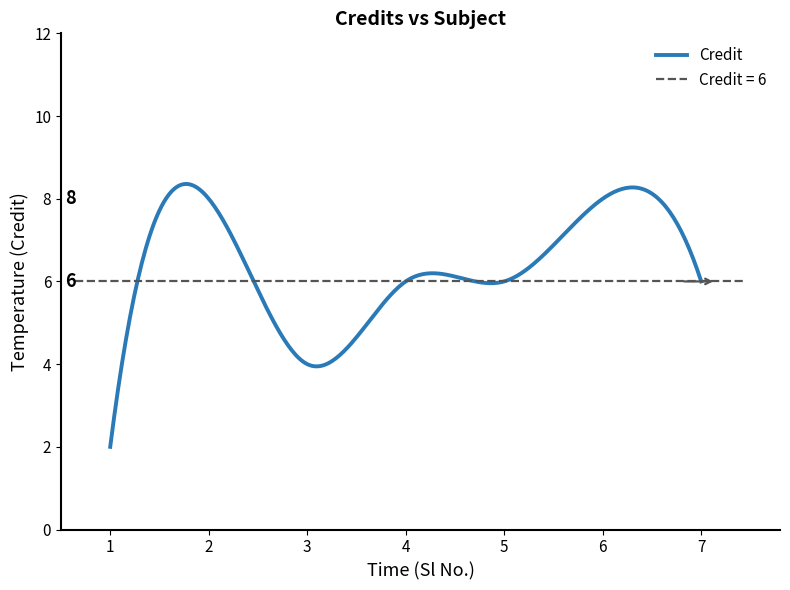

The value at 4 is 8. True or false?

False